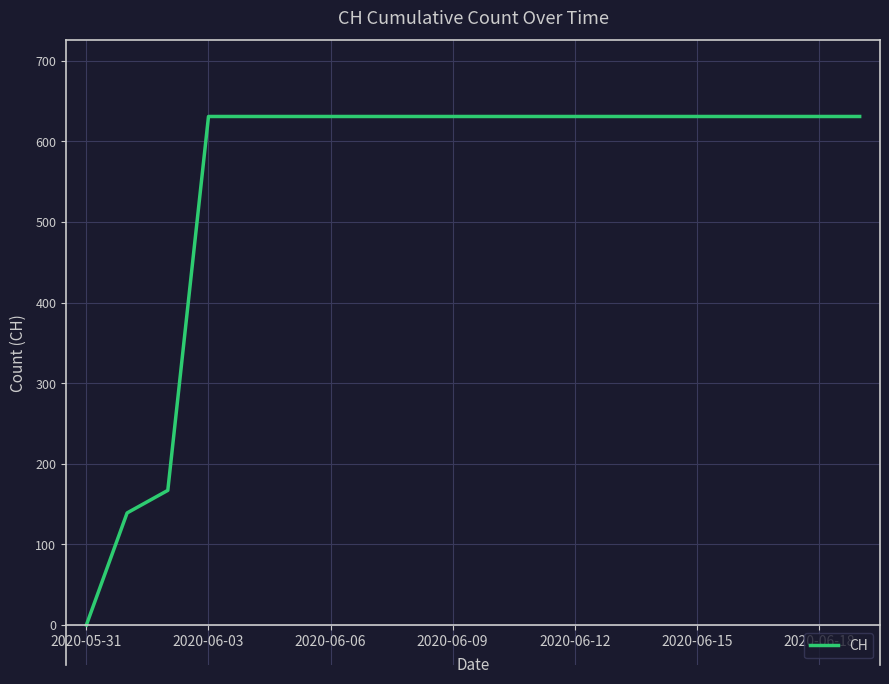

What is the difference between the maximum and minimum values?

631